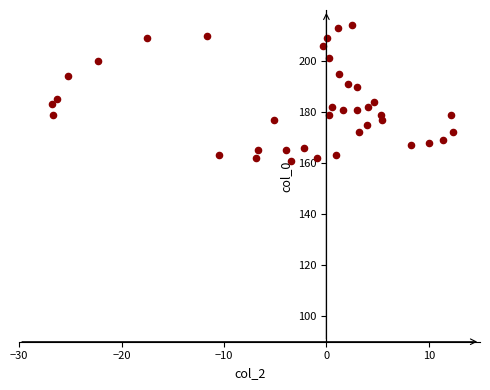

What is the range of Y values (max minus min)?

53